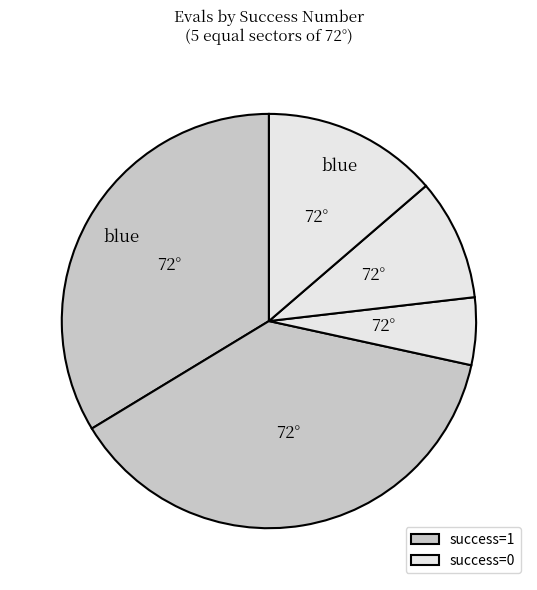

How many segments does this pie chart have?

5